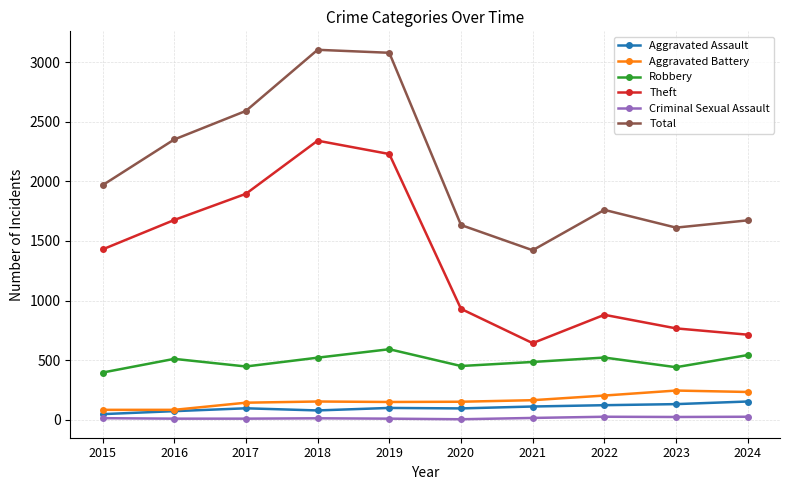

At 2019, list the series in order from smallest to largest.

Criminal Sexual Assault, Aggravated Assault, Aggravated Battery, Robbery, Theft, Total